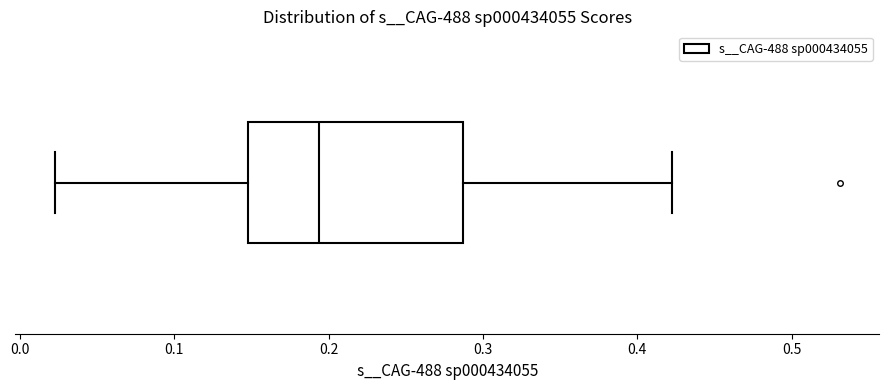

Read this box plot against the x-axis: the position of the median line, the range covered by the box, and the ends of both whiskers. The values are not printed on the chart, so give them approximately, as read against the axis.

median 0.19, box 0.15 to 0.29, whiskers 0.02 to 0.42